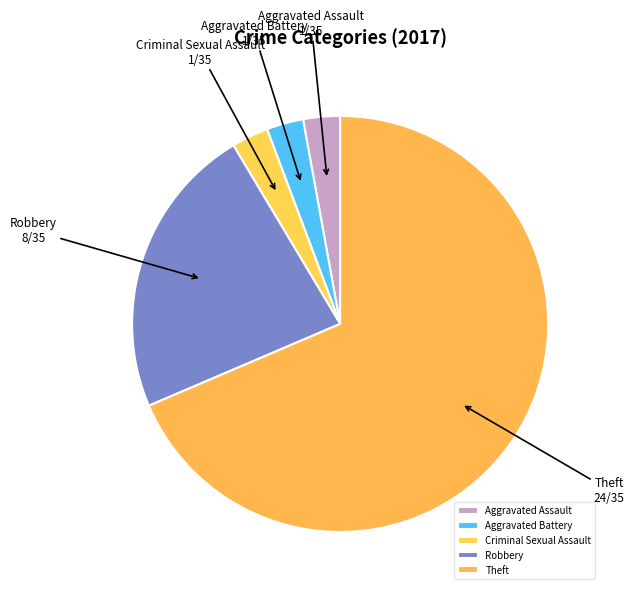

What is the ratio of the value at Criminal Sexual Assault to the value at Aggravated Assault?

1.0